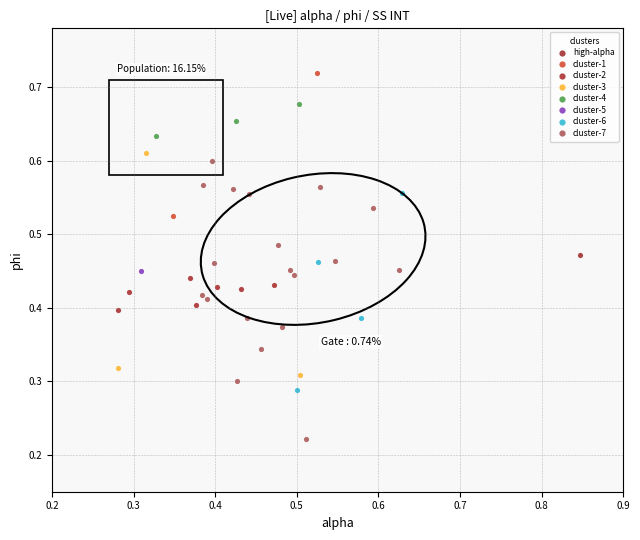

What are all the series names shown in the legend?

high-alpha, cluster-1, cluster-2, cluster-3, cluster-4, cluster-5, cluster-6, cluster-7